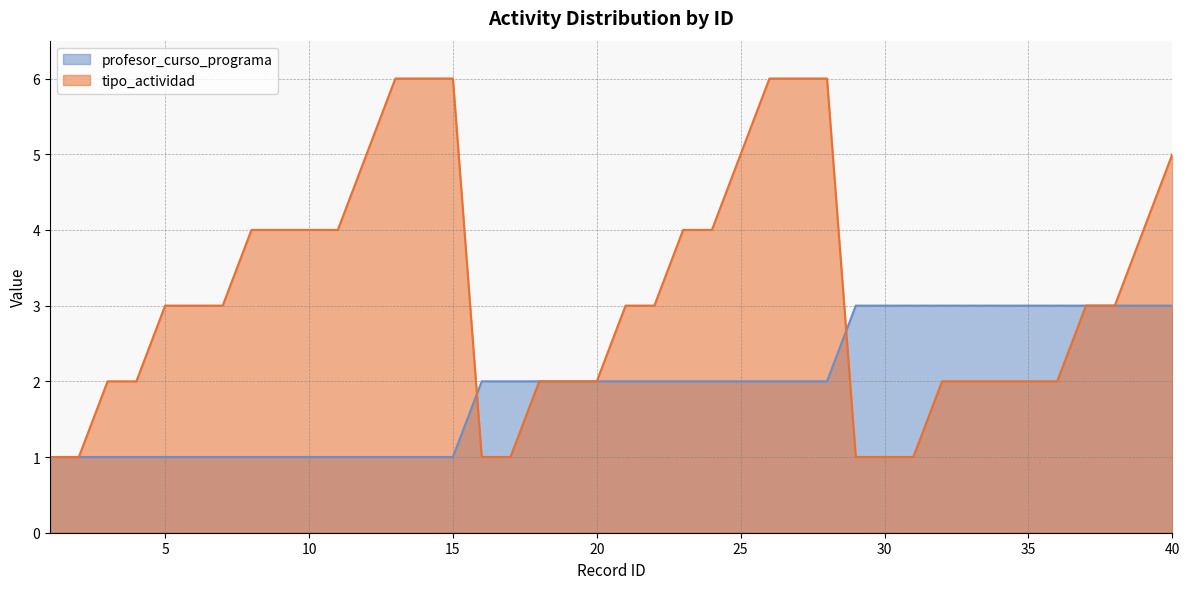

How many lines are shown in the chart?

2